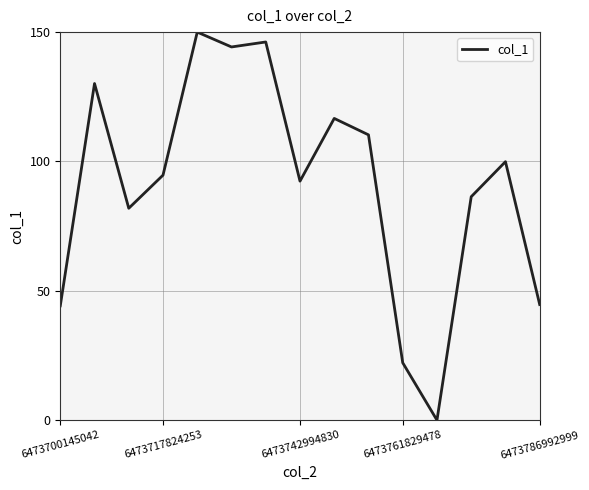

What is the greatest value displayed?

150.0